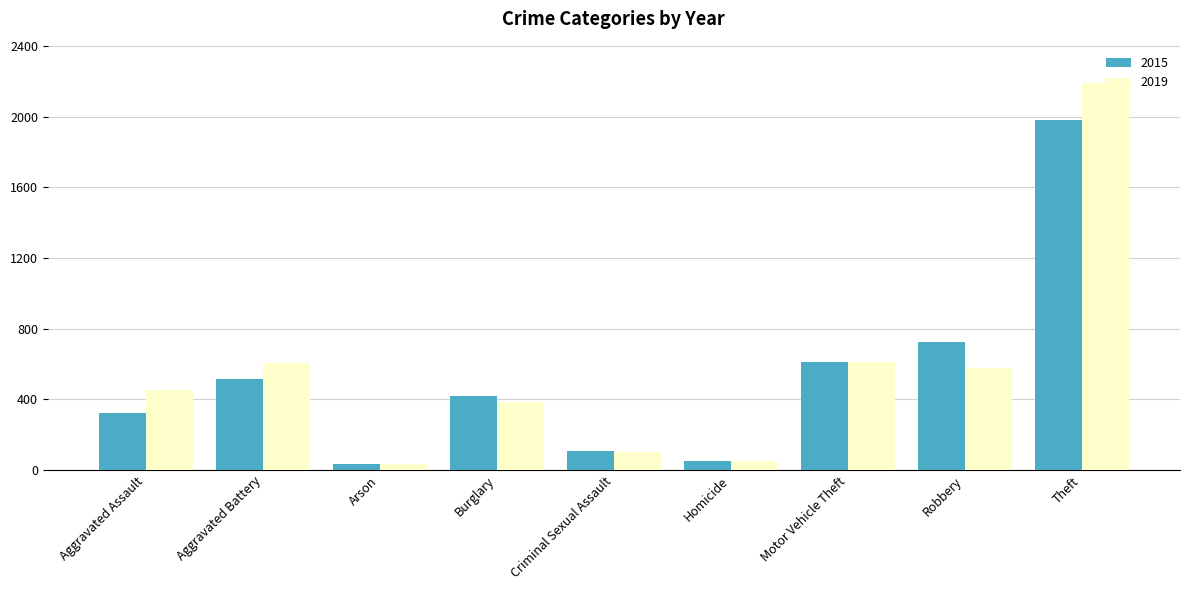

What is the total value across all series at Theft?

4171